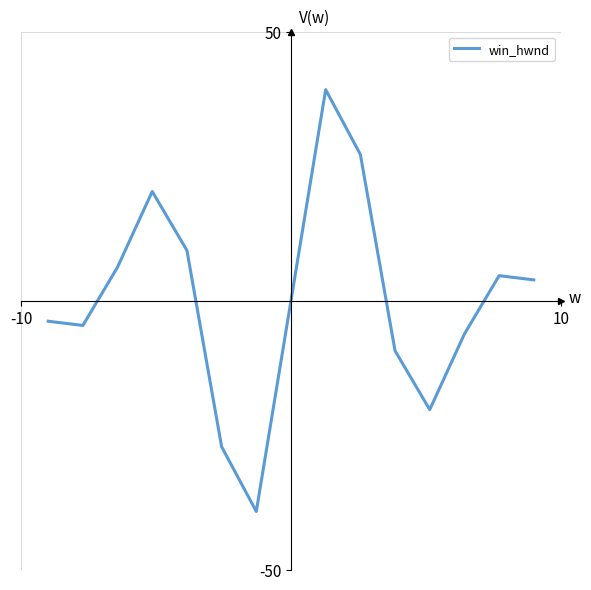

What is the smallest value displayed?

-39.2